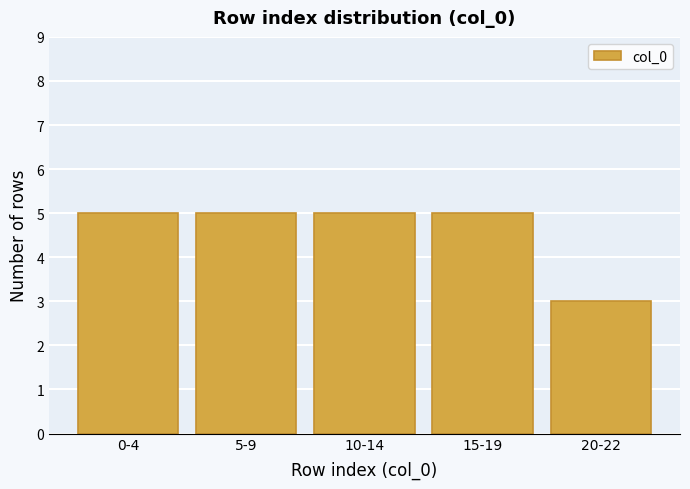

Reading left to right, transcribe all the data shown in this chart.

0-4=5	5-9=5	10-14=5	15-19=5	20-22=3